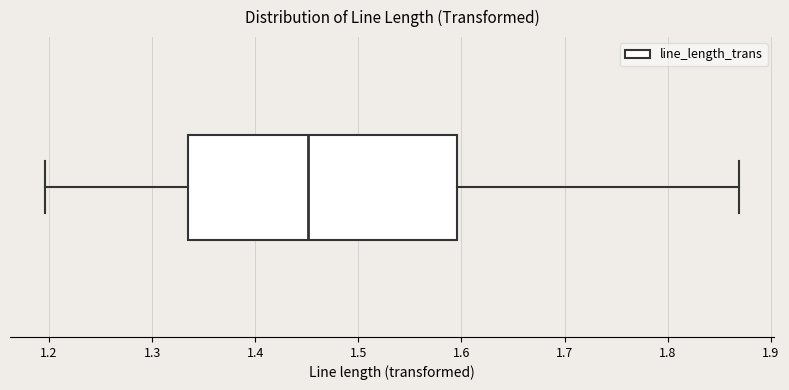

Where is the left edge of the box on the x-axis? The values are not printed on the chart, so give them approximately, as read against the axis.

1.34